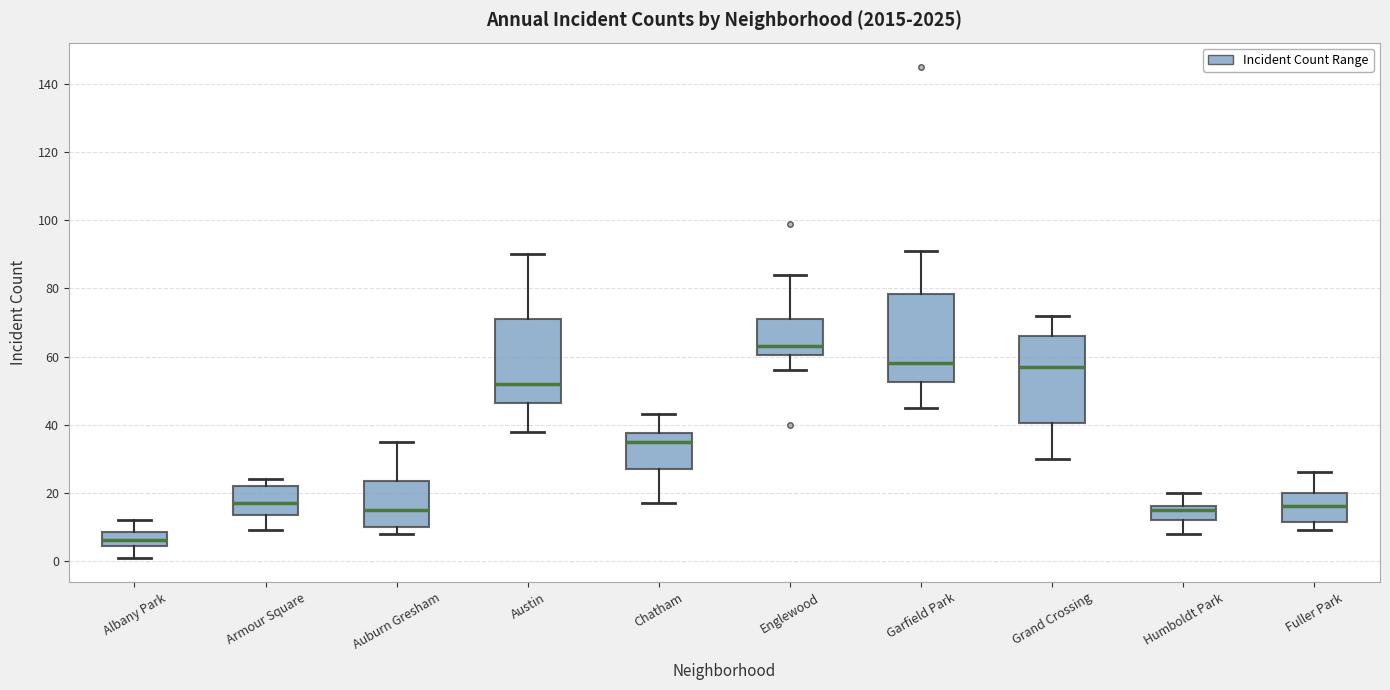

Reading left to right, read every box against the y-axis: the position of its median line, the range the box covers, and the ends of its whiskers. The values are not printed on the chart, so give them approximately, as read against the axis.

Albany Park: median 6, box 4 to 8, whiskers 2 to 12
Armour Square: median 18, box 14 to 22, whiskers 10 to 24
Auburn Gresham: median 16, box 10 to 24, whiskers 8 to 36
Austin: median 52, box 46 to 72, whiskers 38 to 90
Chatham: median 36, box 28 to 38, whiskers 18 to 44
Englewood: median 64, box 60 to 72, whiskers 56 to 84
Garfield Park: median 58, box 52 to 78, whiskers 46 to 92
Grand Crossing: median 58, box 40 to 66, whiskers 30 to 72
Humboldt Park: median 16 (just below the box's upper edge), box 12 to 16, whiskers 8 to 20
Fuller Park: median 16, box 12 to 20, whiskers 10 to 26